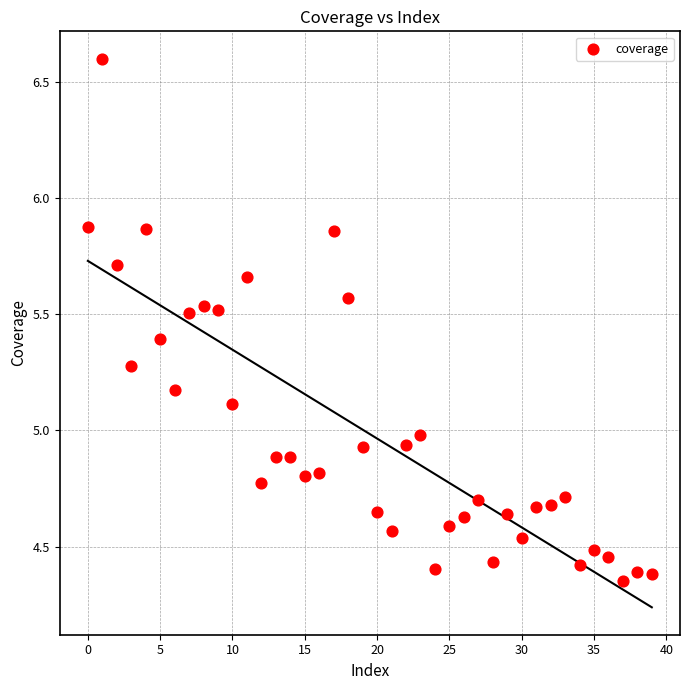

What is the range of Y values (max minus min)?

2.2